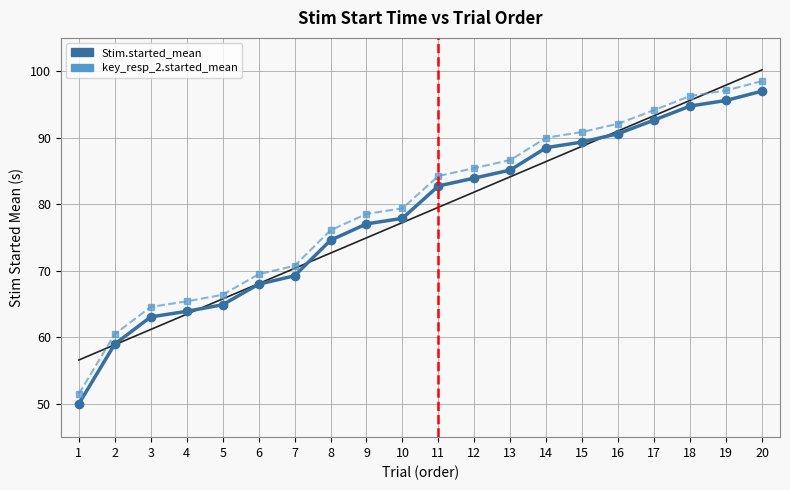

At which label does Stim.started_mean reach its peak?

20